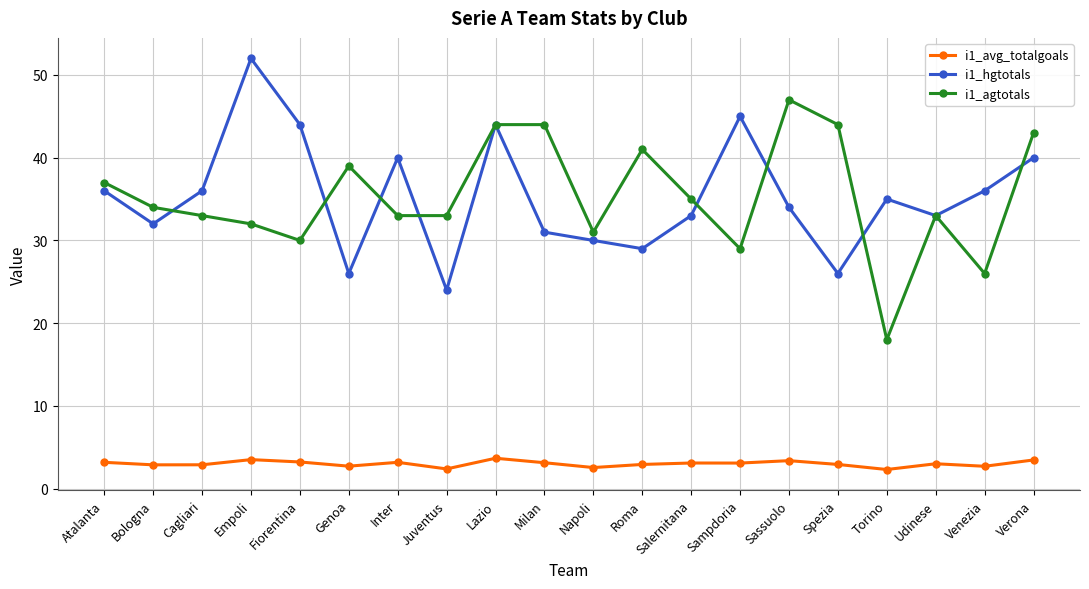

True or false: i1_avg_totalgoals has a value of 1.0 at Milan.

False